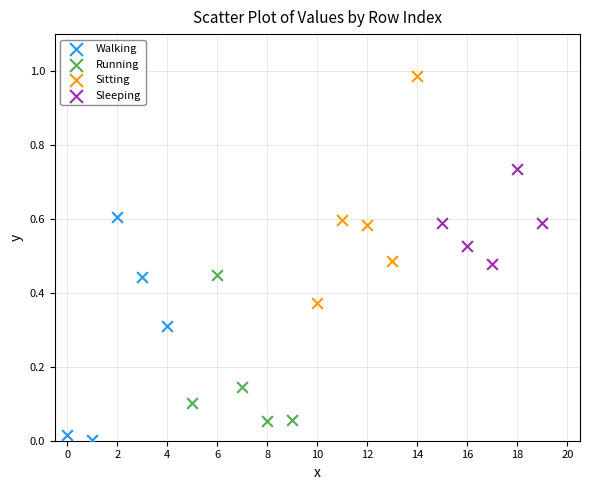

Which series reaches the minimum Y coordinate?

Walking